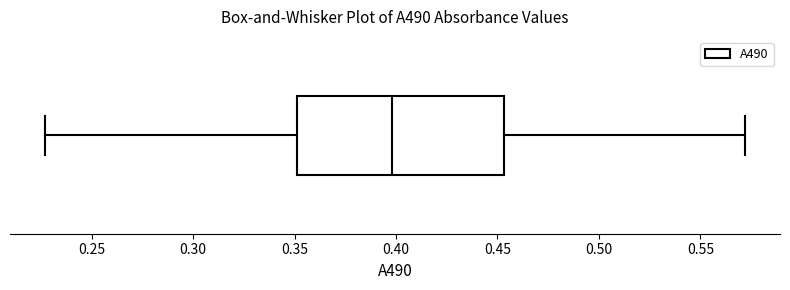

Transcribe this box plot: give where the median line is, the range the box spans, and where the two whiskers end, as read against the x-axis. The values are not printed on the chart, so give them approximately, as read against the axis.

median 0.400, box 0.350 to 0.455, whiskers 0.225 to 0.570